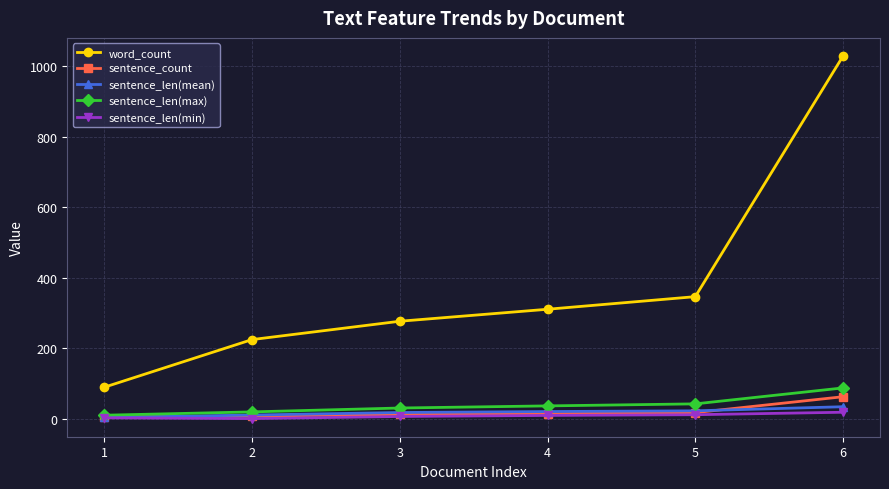

True or false: word_count has more than 2 points higher than both neighbors.

False